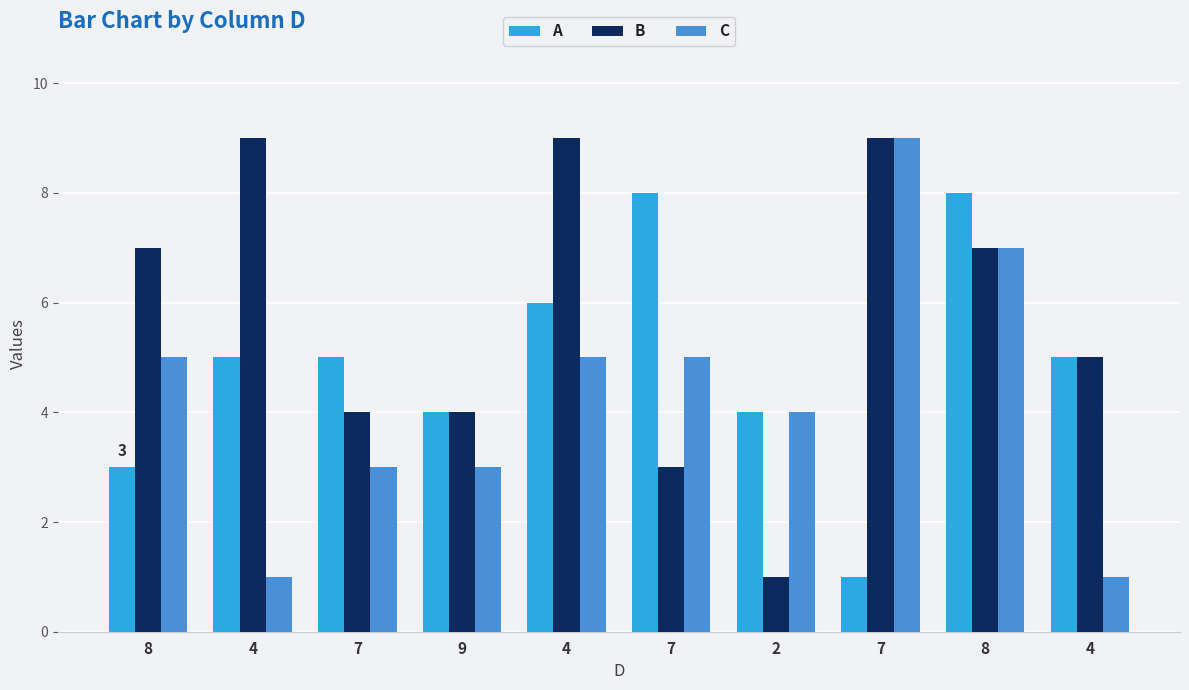

How many values in the B series are below 7?

5